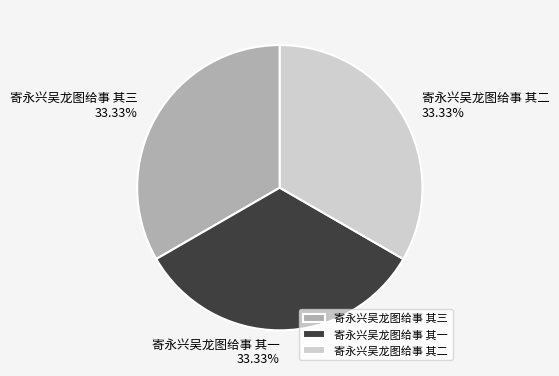

True or false: 寄永兴吴龙图给事 其一 accounts for 43% of the total.

False